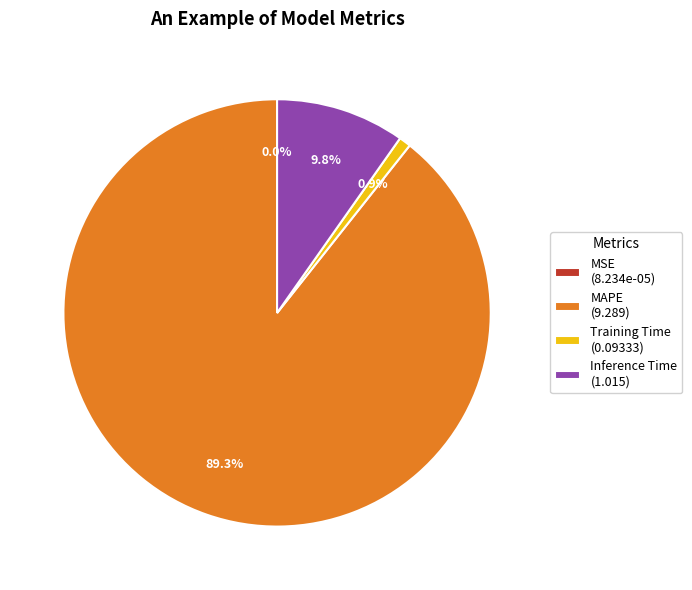

Combined, do Training Time (0.09333) and MAPE (9.289) account for over 50%?

Yes